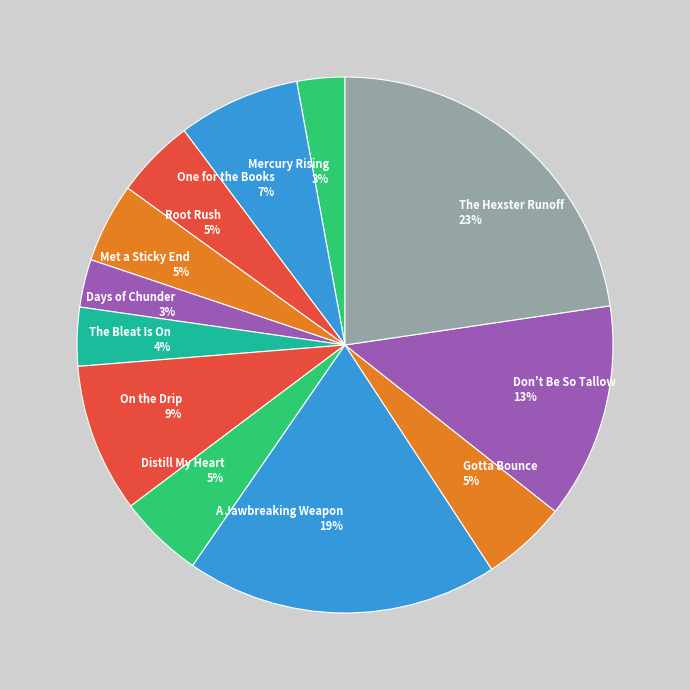

What is the ratio of the value at Days of Chunder to the value at Met a Sticky End?

0.6